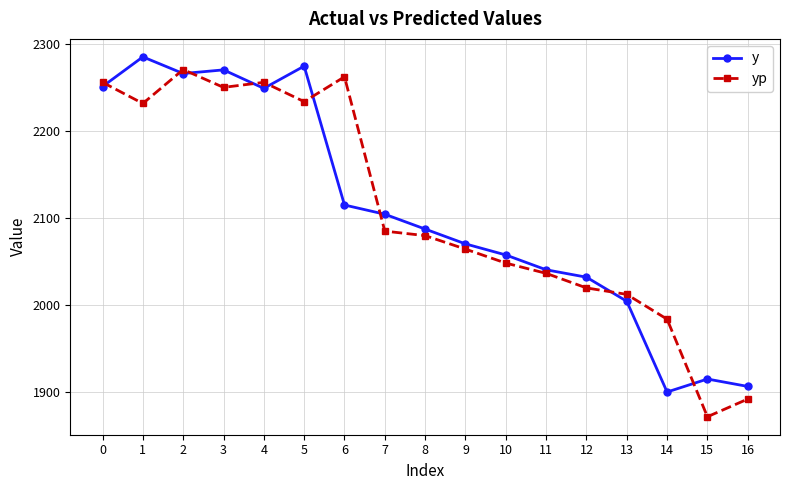

What is the sum of all yp values?

35852.2